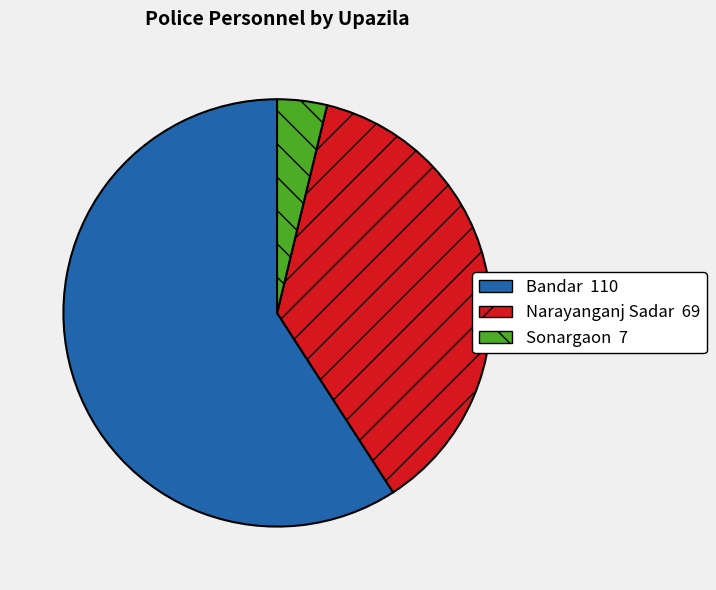

Combined, do Sonargaon and Narayanganj Sadar account for over 50%?

No